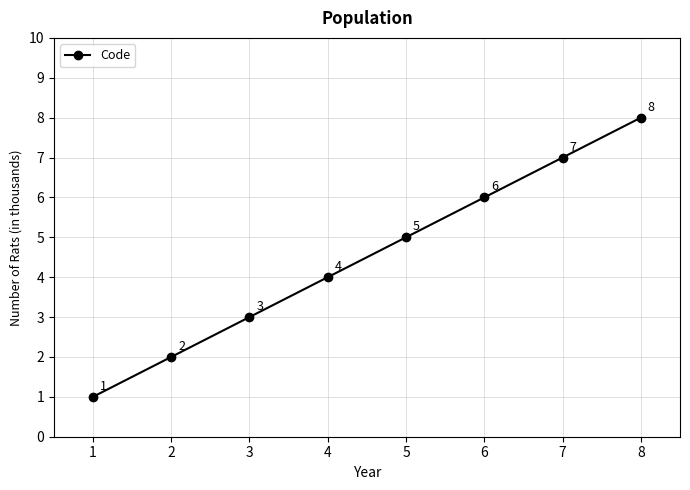

What is the value of the 4th point from the left?

4